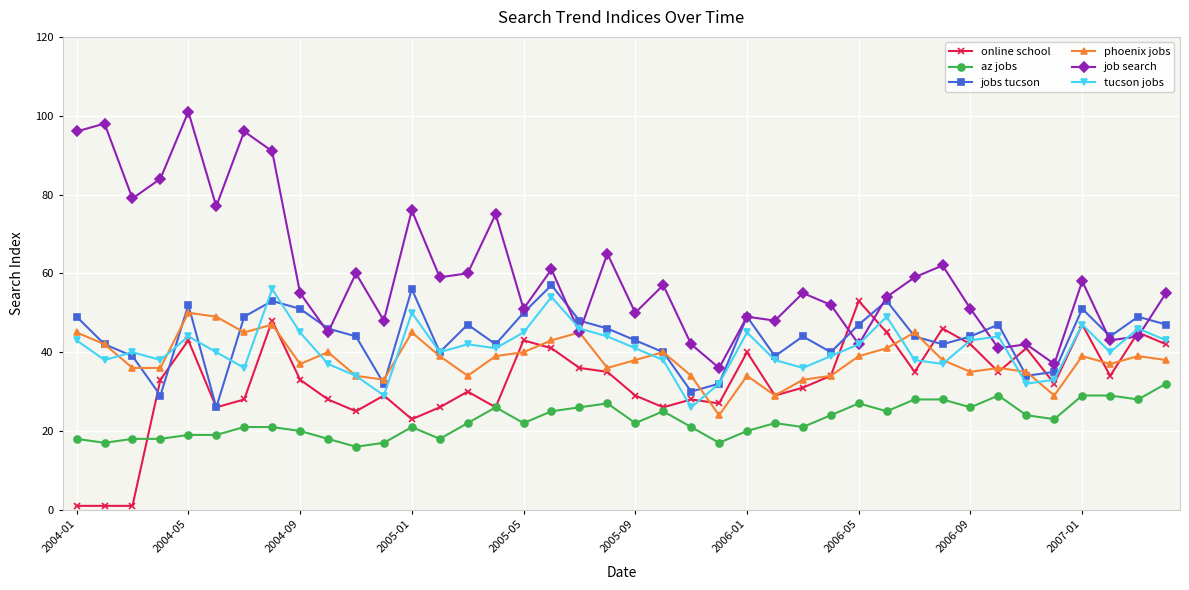

Which series has the largest range (max minus min)?

job search